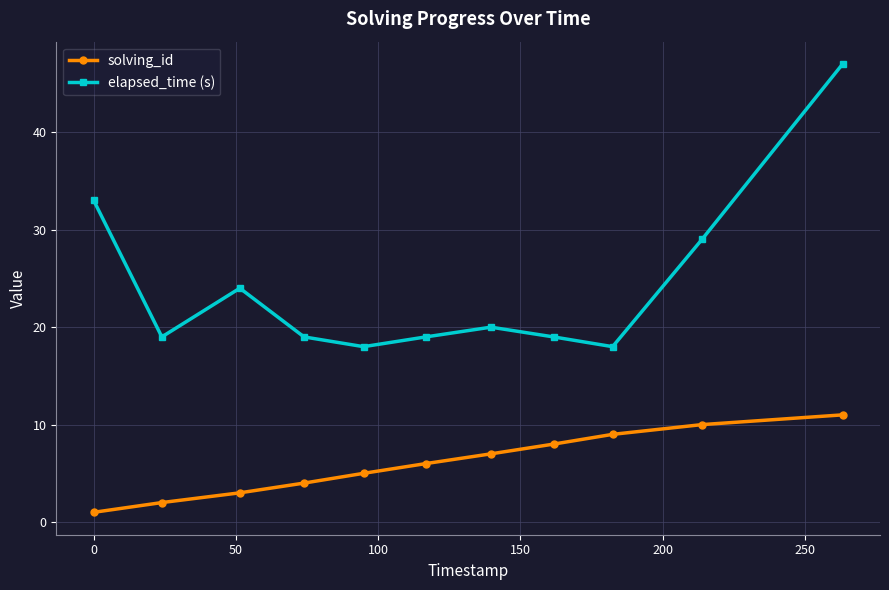

What is the difference between the maximum and minimum values in the elapsed_time (s) series?

29